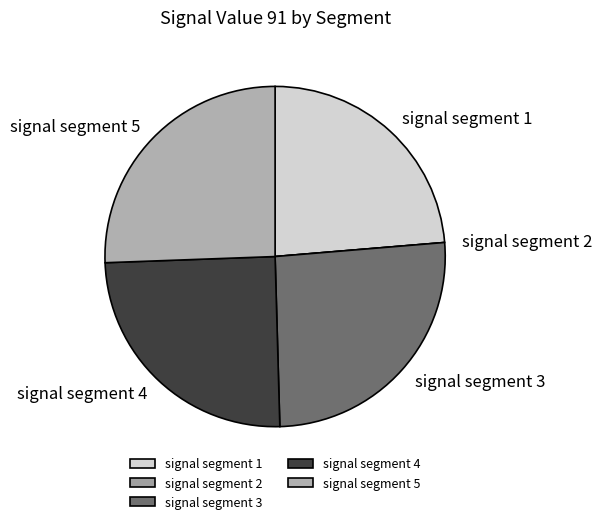

Which has a higher value, signal segment 5 or signal segment 4?

signal segment 5